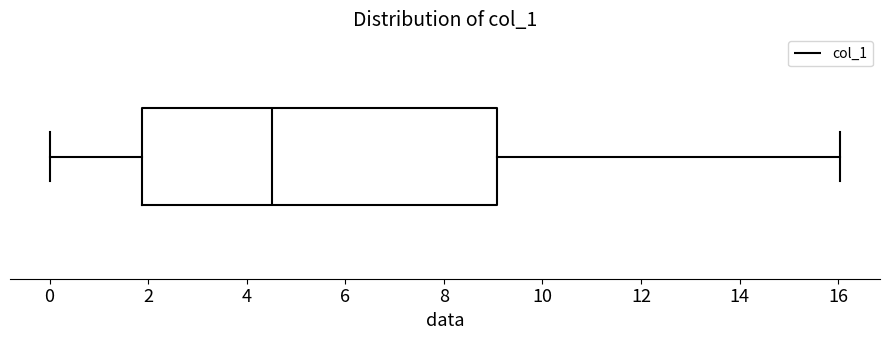

Where is the right edge of the box on the x-axis? The values are not printed on the chart, so give them approximately, as read against the axis.

9.0